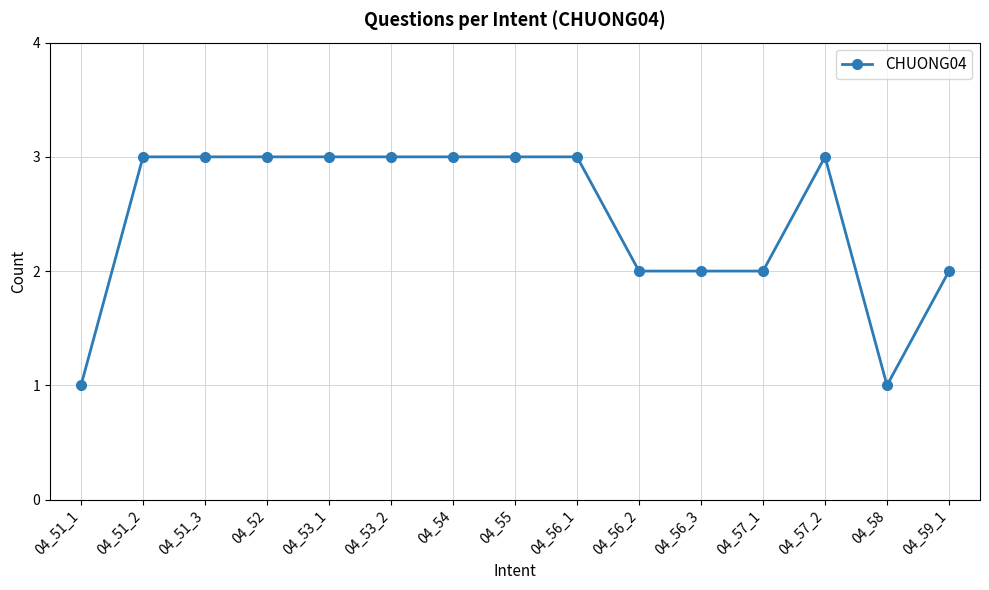

What is the label of the 10th point from the right?

04_53_2